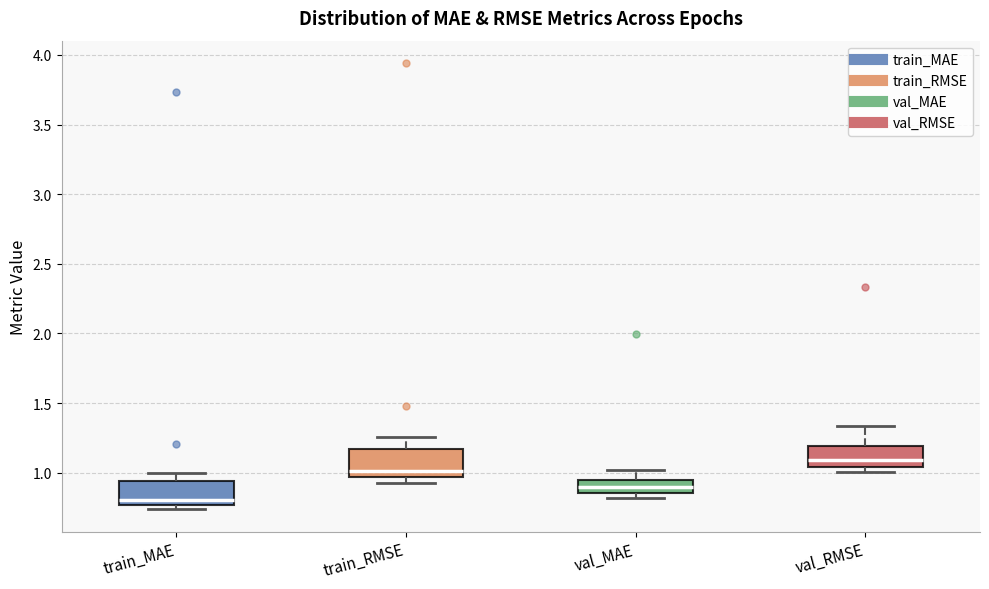

Where is the lower edge of the box for train_RMSE on the y-axis? The values are not printed on the chart, so give them approximately, as read against the axis.

0.95